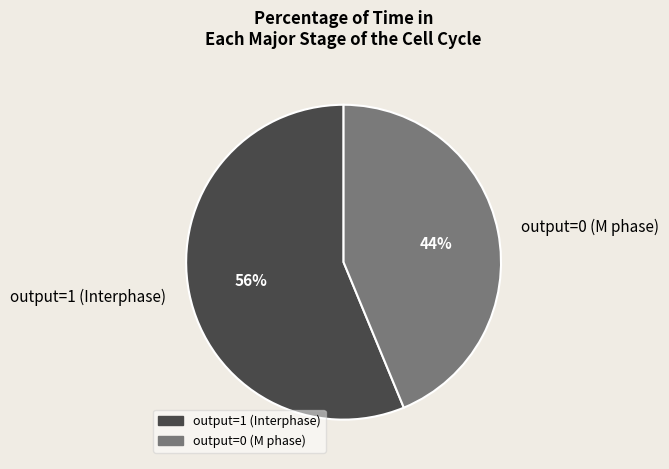

To the nearest percent, what portion does output=0 (M phase) represent?

44%